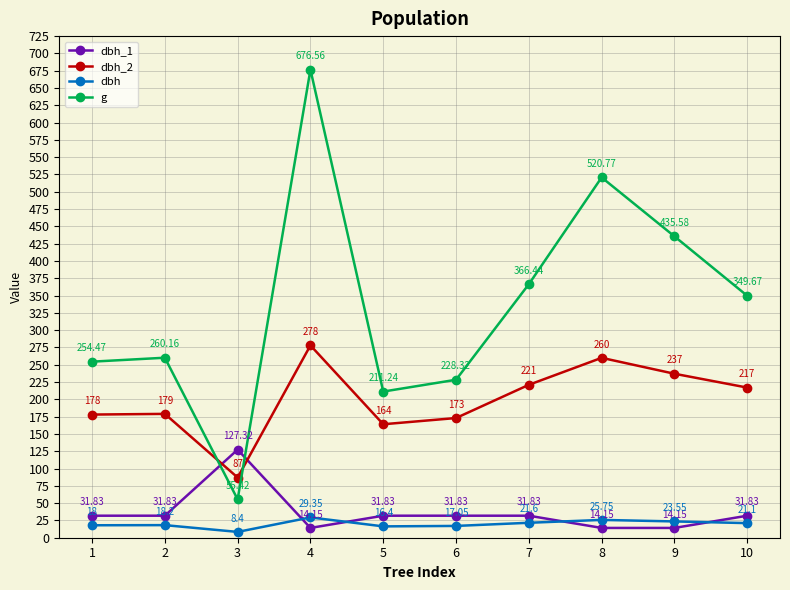

What is the maximum value shown in the chart?

676.6